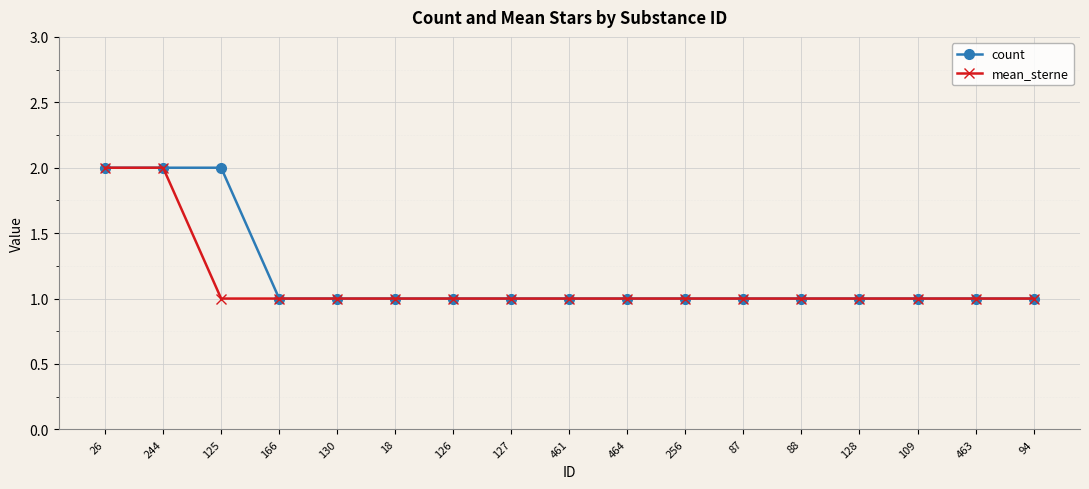

What is the value of the count point at the 13th from the left?

1